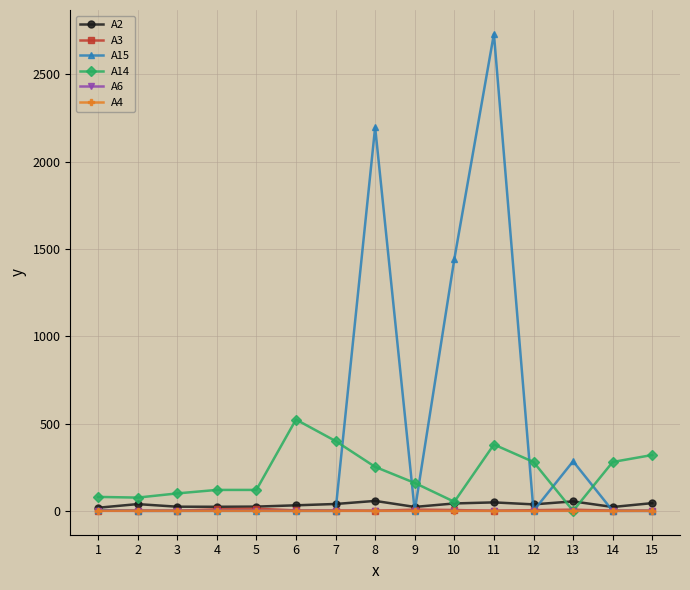

What is the total value across all series at 6?

558.1